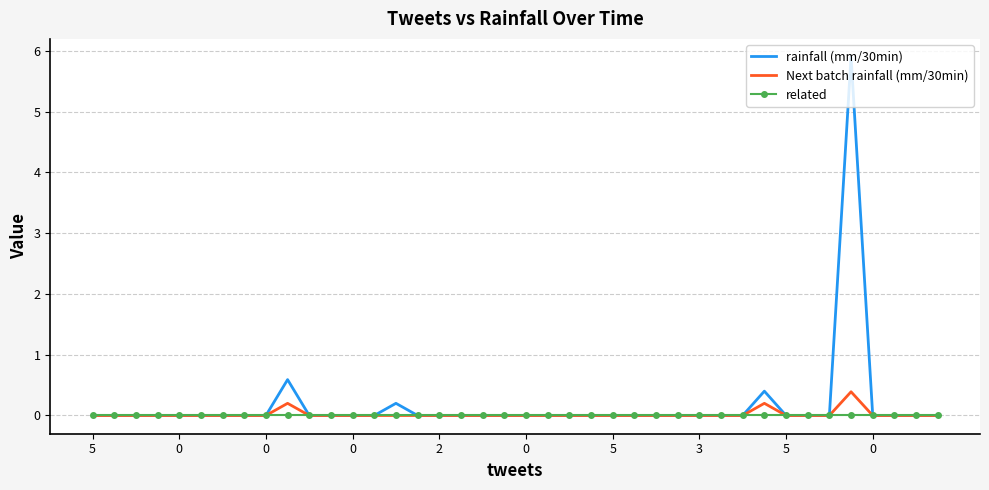

Which series has the widest spread of values?

rainfall (mm/30min)